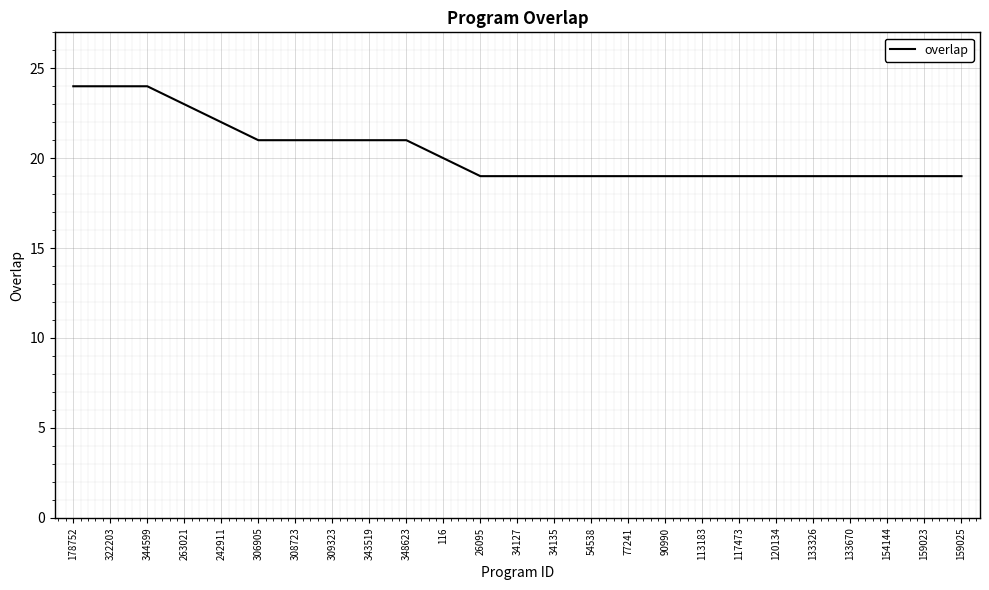

Does the chart have visible grid lines?

Yes